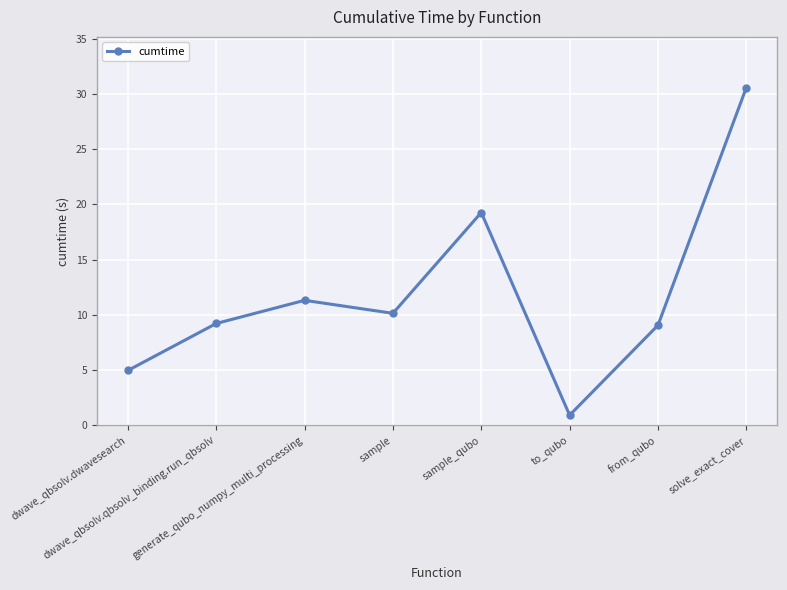

What is the average value?

11.9